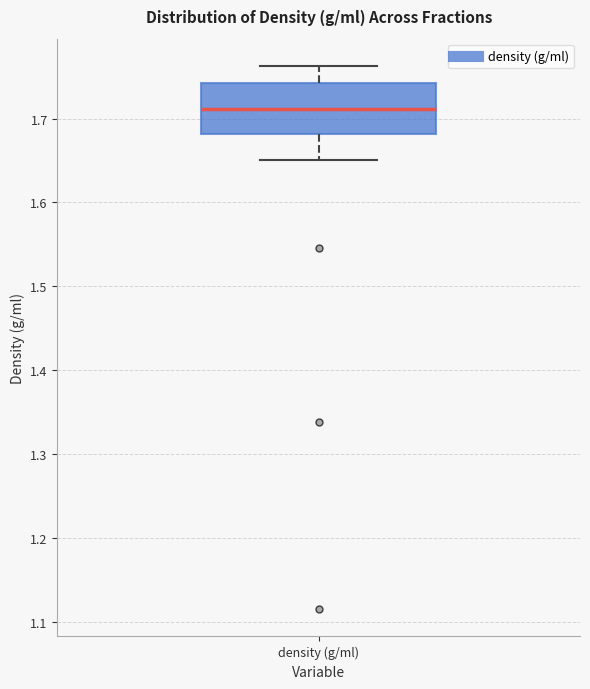

Read this box plot against the y-axis: the position of the median line, the range covered by the box, and the ends of both whiskers. The values are not printed on the chart, so give them approximately, as read against the axis.

median 1.71, box 1.68 to 1.74, whiskers 1.65 to 1.76